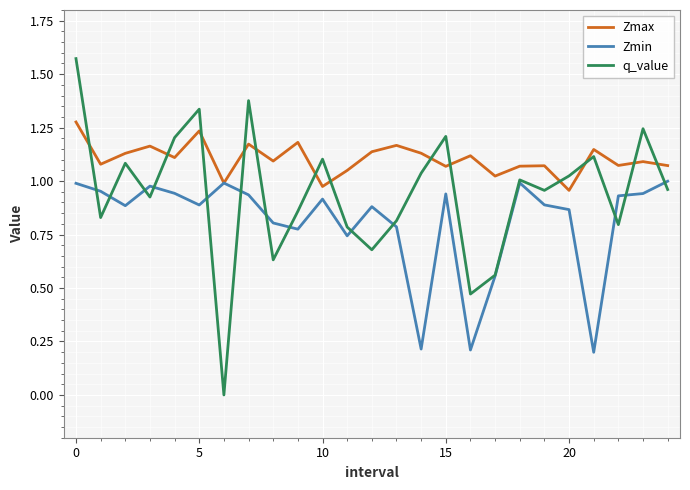

After their last crossing, which series has the higher values: q_value or Zmin?

Zmin